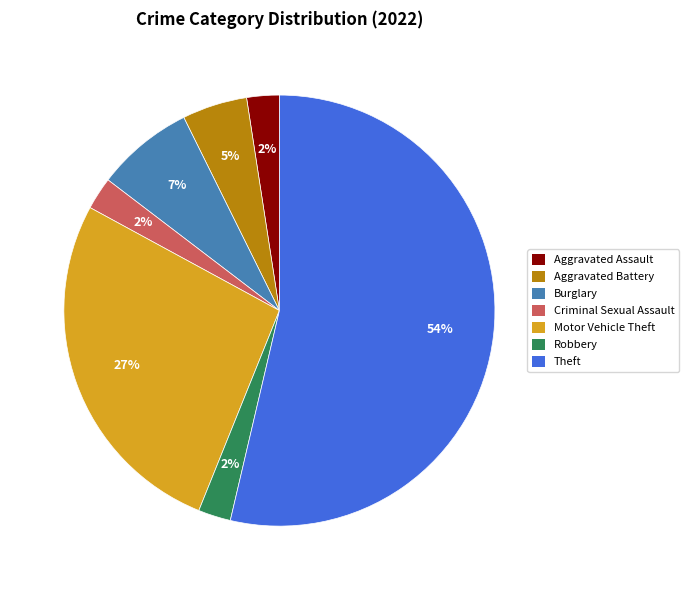

How many segments does this pie chart have?

7